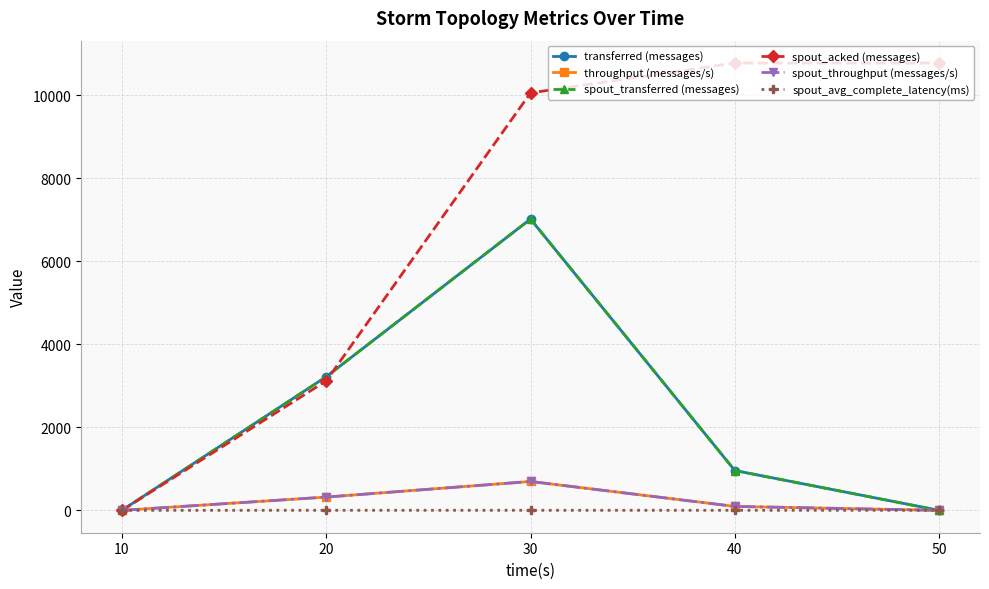

Which category has the highest value across all series?

40